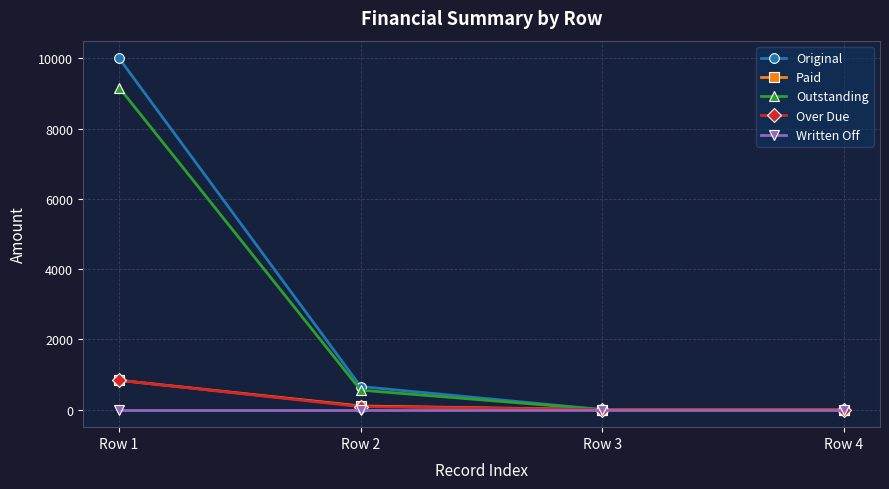

The value of Over Due at Row 1 is 451.7. True or false?

False